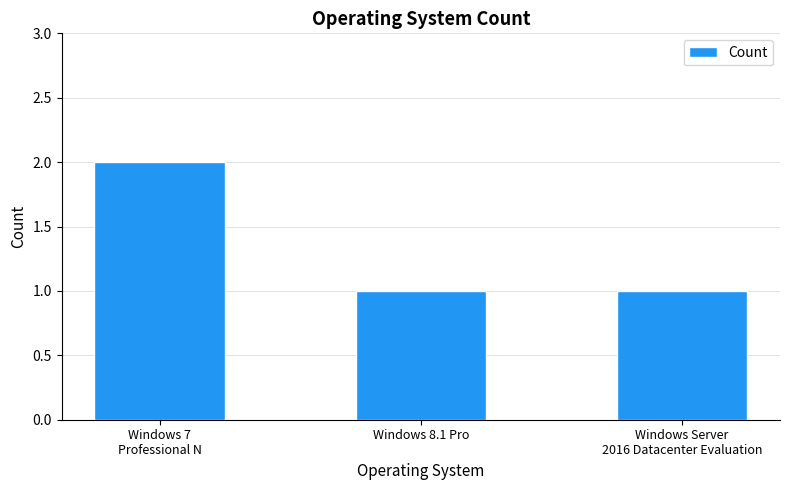

The chart shows a value of 2 at Windows 8.1 Pro. True or false?

False